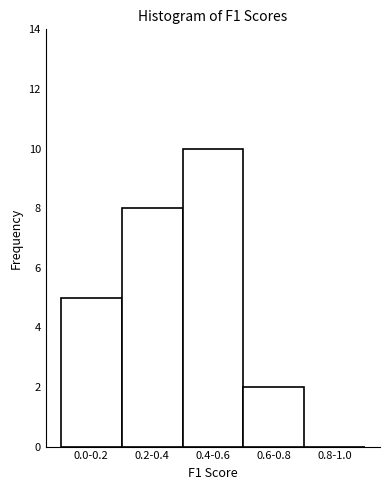

Reading left to right, list all the values displayed in this chart.

0.0-0.2=5	0.2-0.4=8	0.4-0.6=10	0.6-0.8=2	0.8-1.0=0